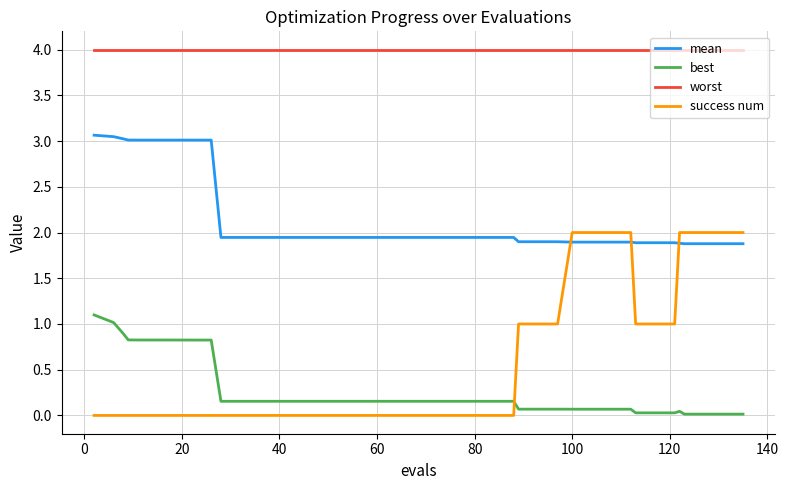

What is the average value of the best series?

0.3